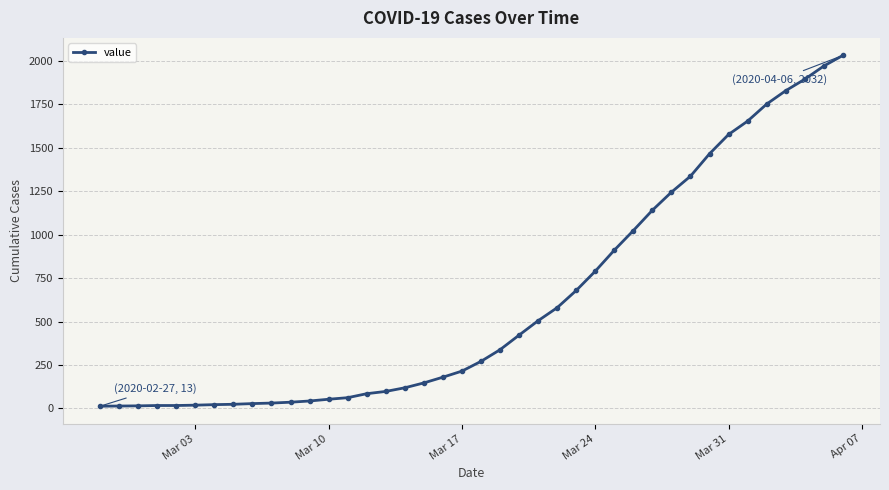

What is the difference between the maximum and minimum values?

2019